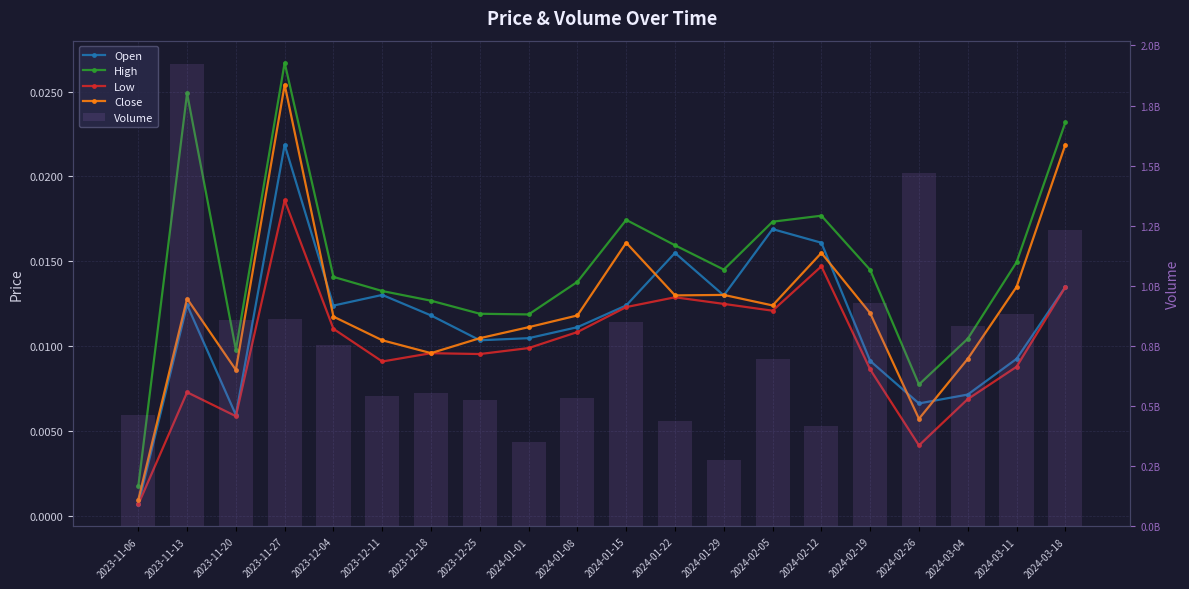

At which label does Open reach its peak?

2023-11-27